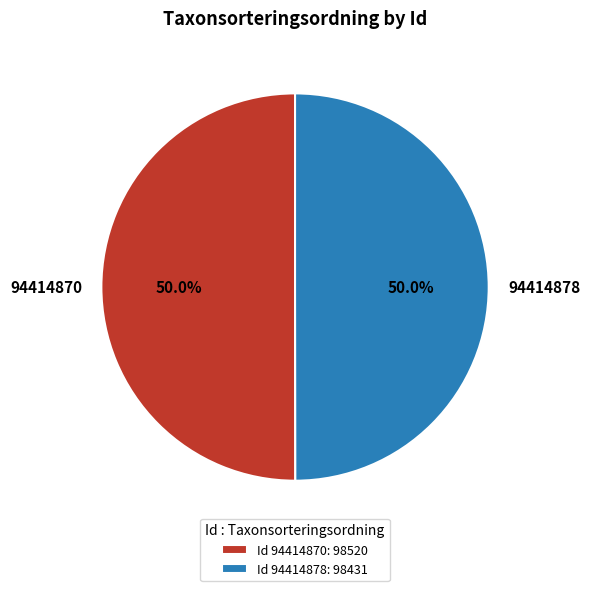

To the nearest percent, what is the combined percentage of 94414870 and 94414878?

100%